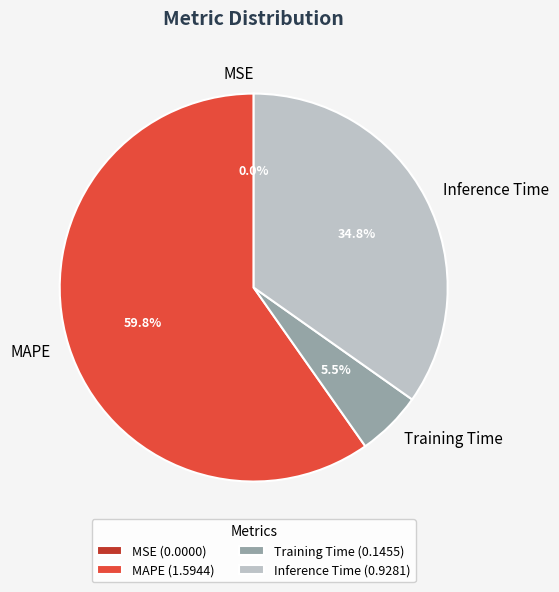

Is there any slice that represents more than half of the pie?

Yes